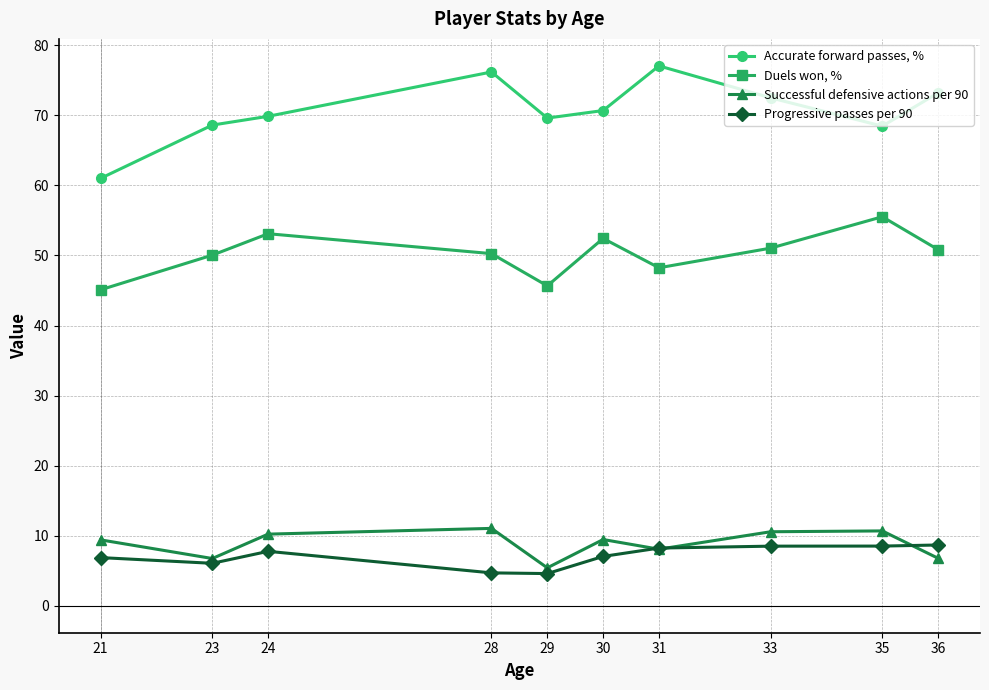

The Progressive passes per 90 series shows 8.7 at 36. True or false?

True